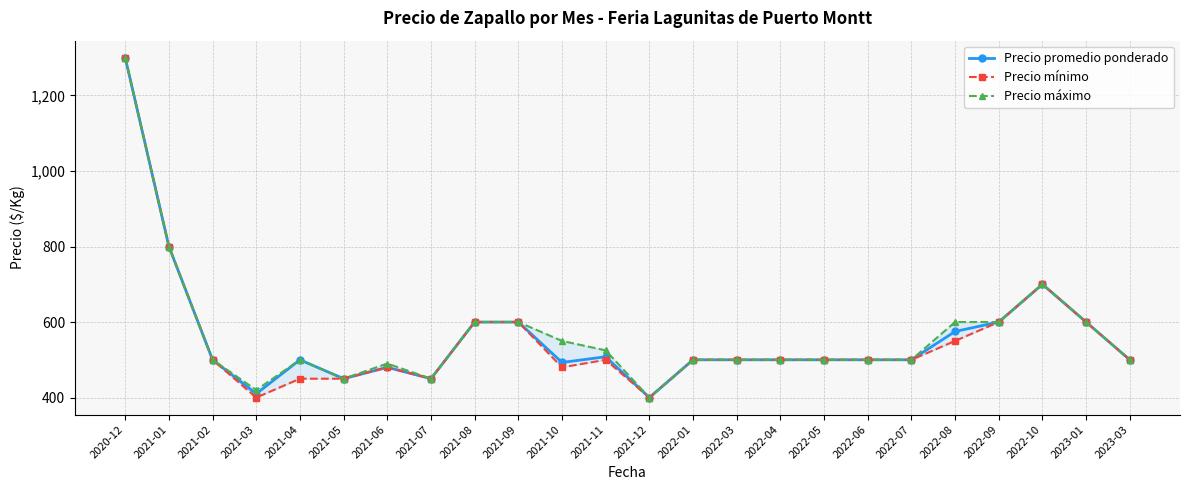

What are all the series names shown in the legend?

Precio promedio ponderado, Precio mínimo, Precio máximo